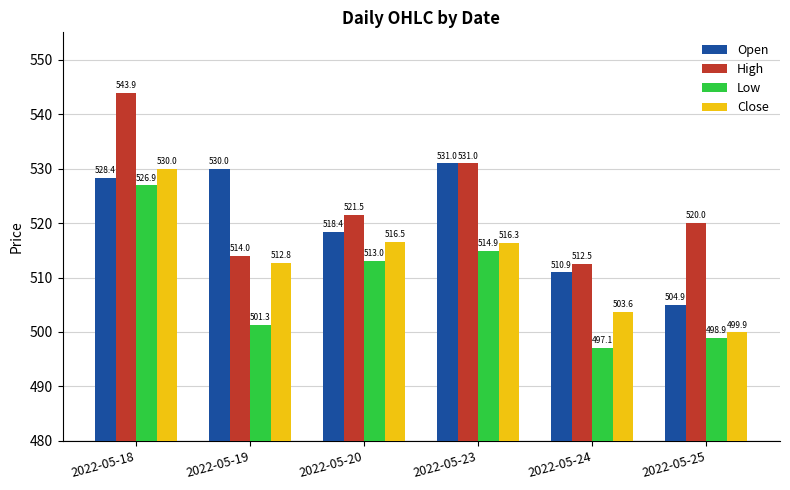

Which series changed the most between 2022-05-24 and 2022-05-25?

High